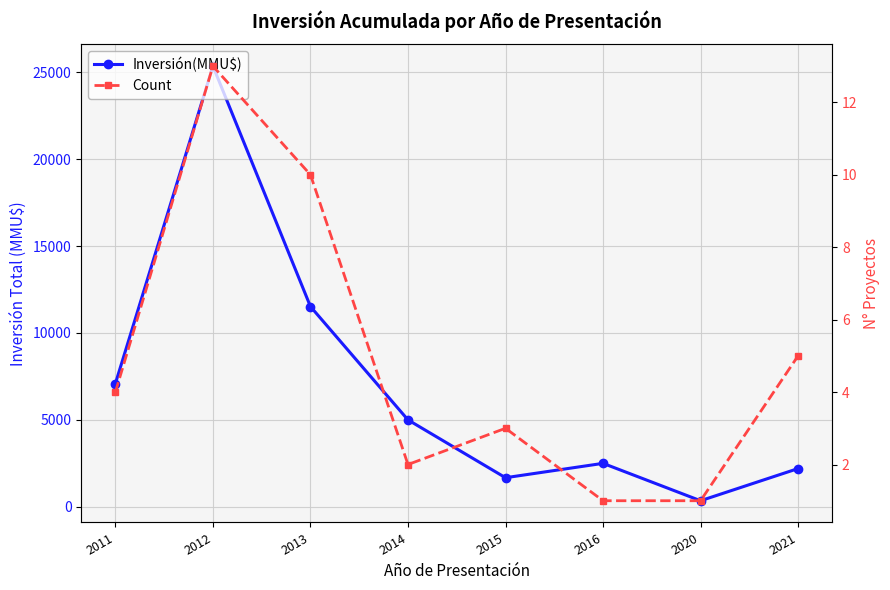

Reading left to right, what are all the values shown in this chart?

Inversión(MMU$): 7093	25351	11520	5000	1674	2500	350	2200
Count: 4	13	10	2	3	1	1	5